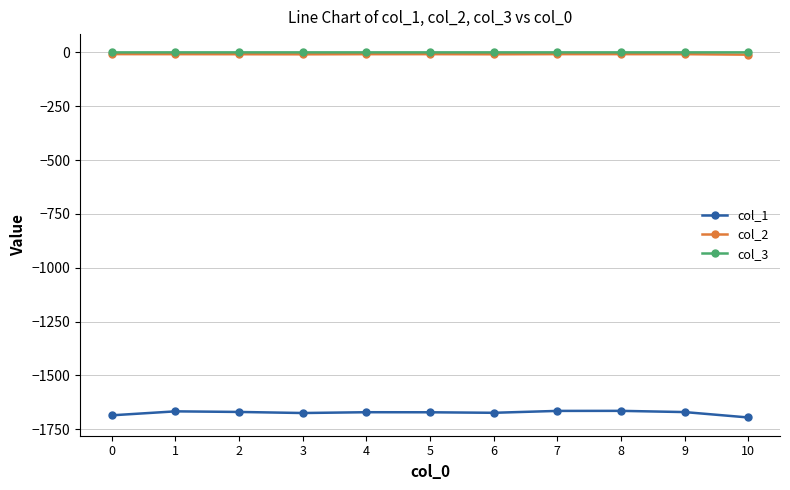

What is the total value across all series at 4?

-1679.2